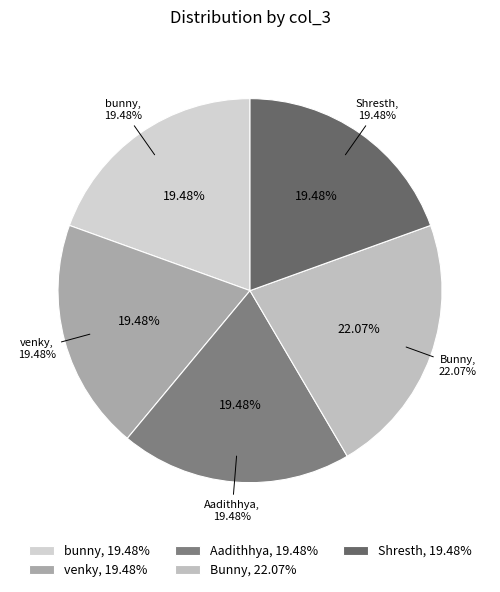

Does any single category account for the majority?

No